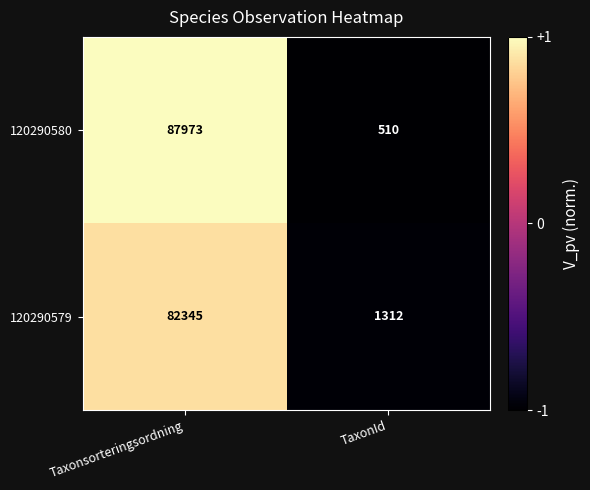

At which category is the sum across all series the highest?

Taxonsorteringsordning